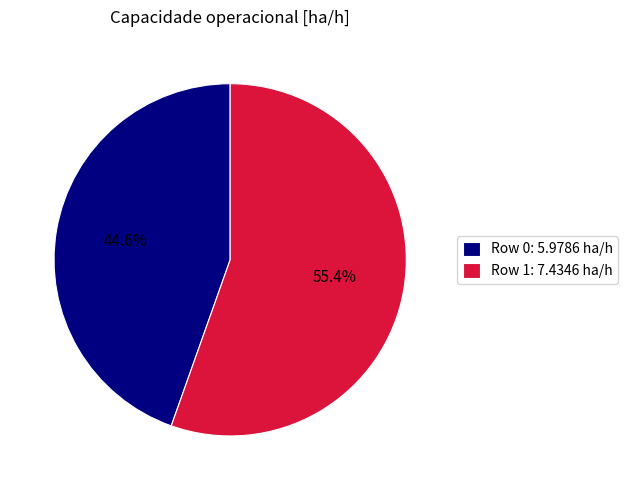

Between Row 0 and Row 1, which is larger?

Row 1